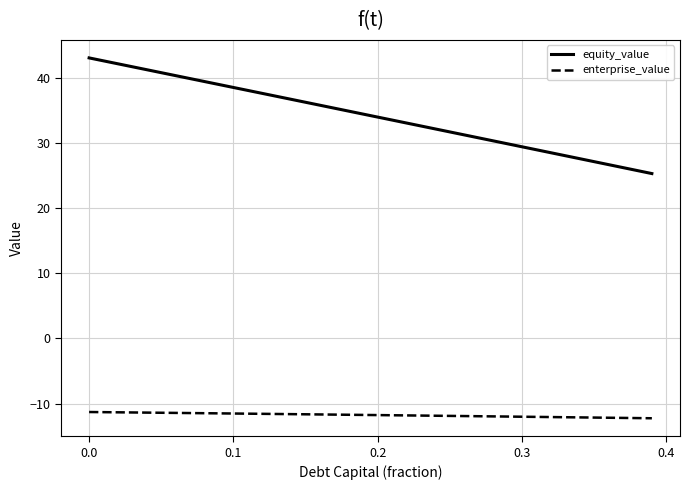

Count the number of categories in the chart.

40